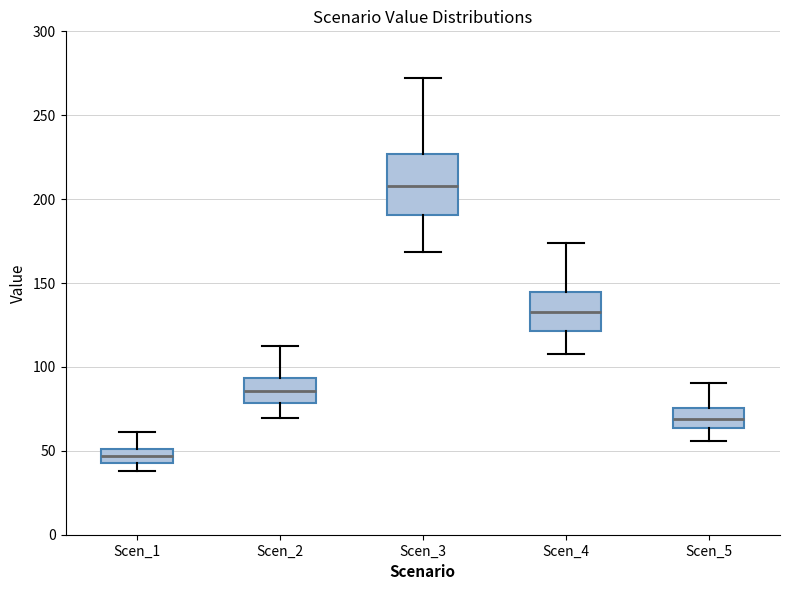

Which box has the lowest median line?

Scen_1